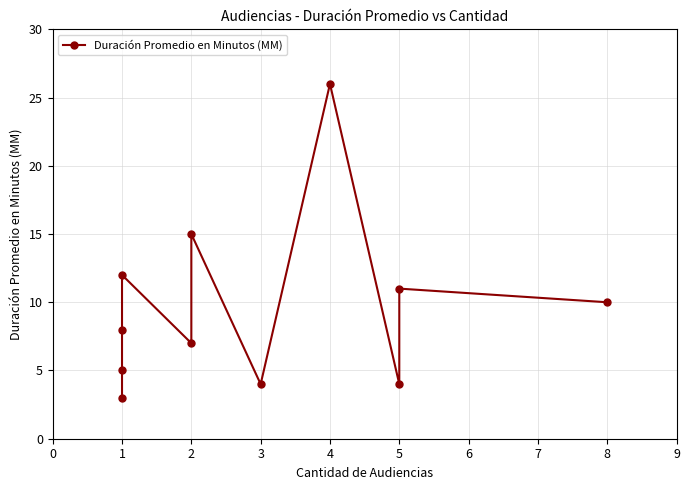

How many points are lower than both their immediate neighbors (excluding endpoints)?

3